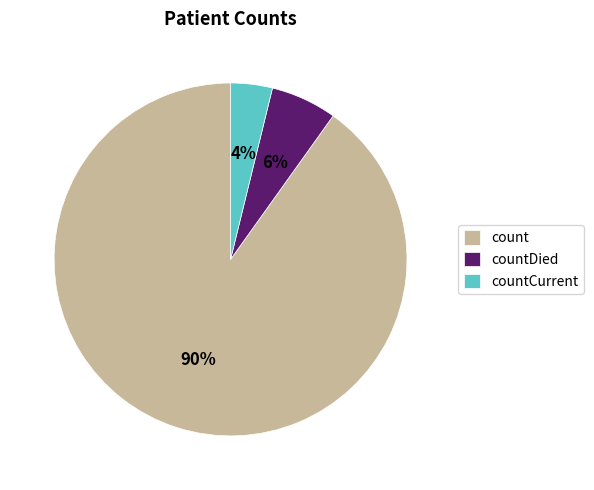

Rank the categories by value from highest to lowest.

count, countDied, countCurrent